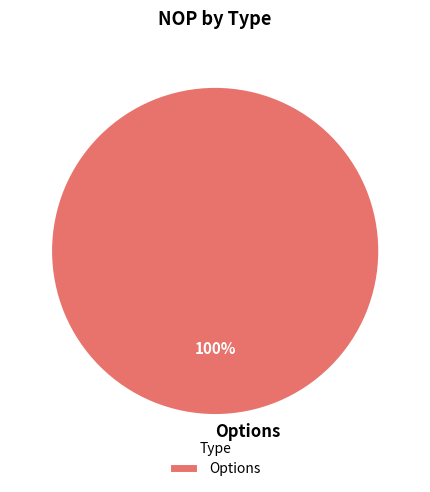

Does Options represent more than half of the total?

Yes